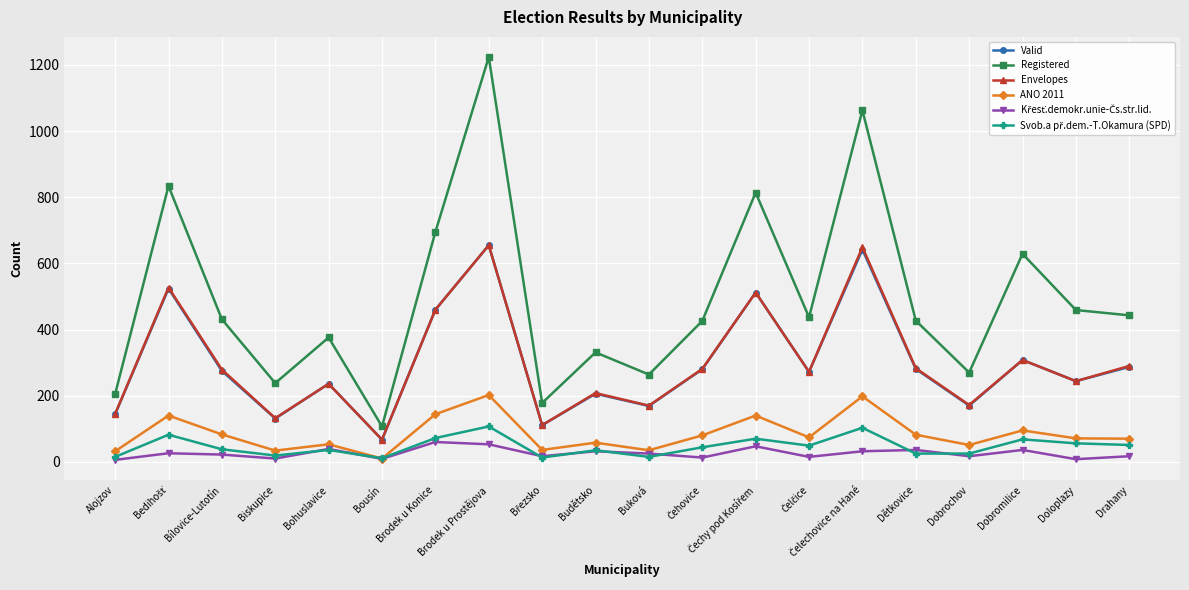

The value of Envelopes at Brodek u Prostějova is 855. True or false?

False